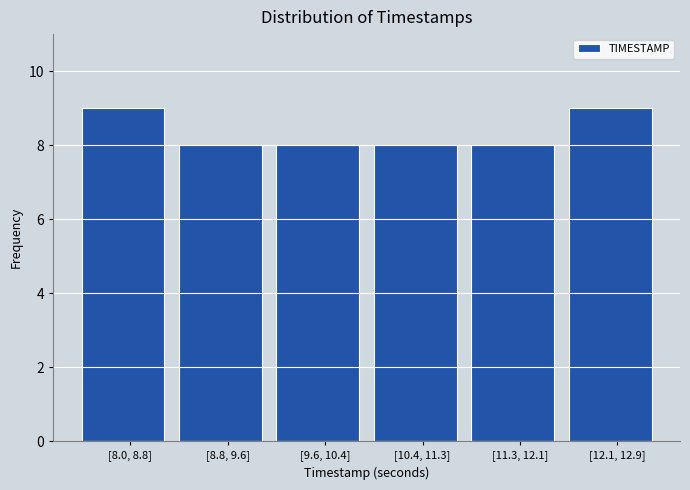

Reading left to right, what are all the values shown in this chart?

9	8	8	8	8	9